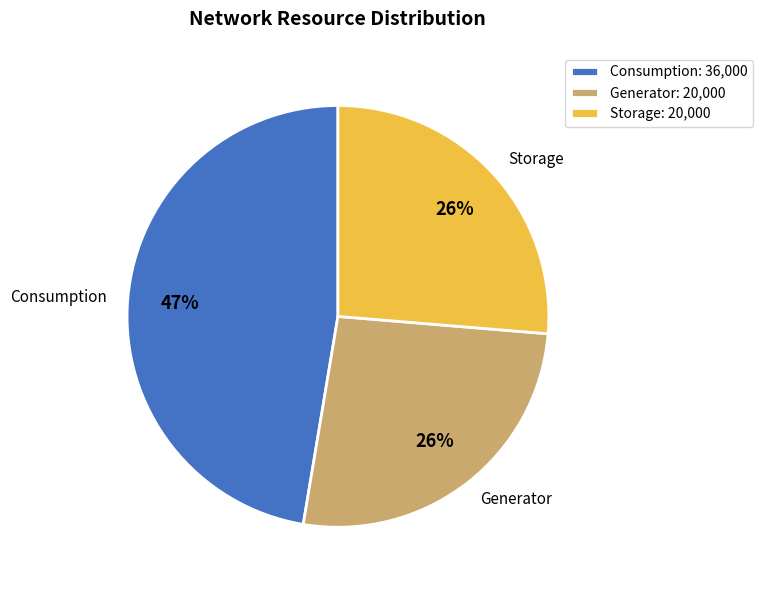

Does Consumption represent more than half of the total?

No